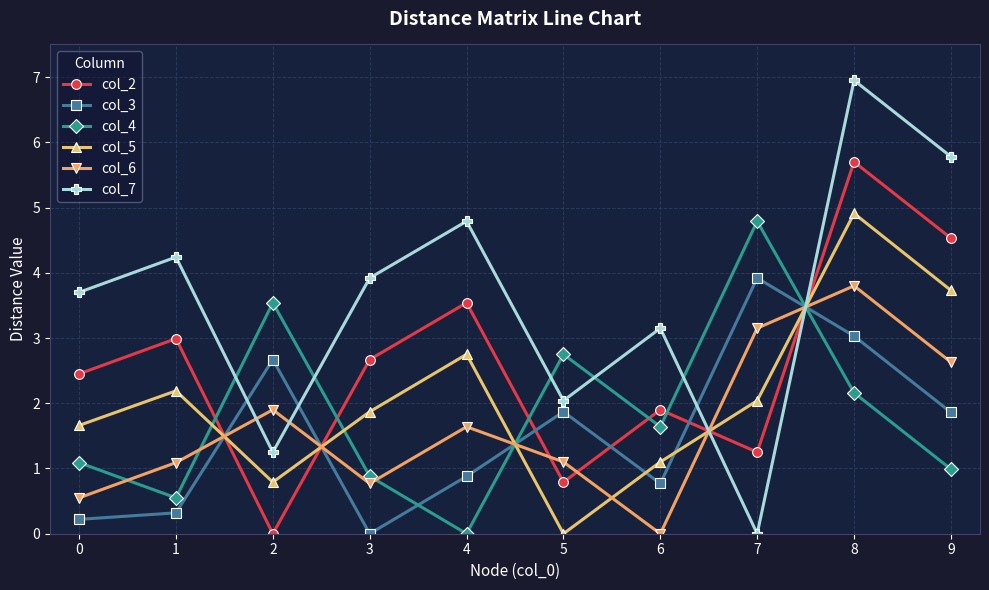

How many categories are shown in the chart?

10